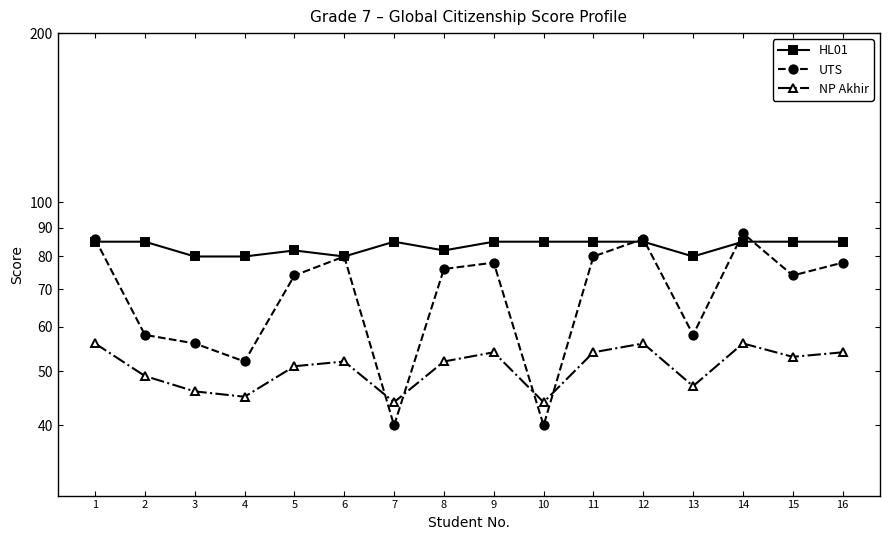

True or false: HL01 and UTS cross at least once.

True